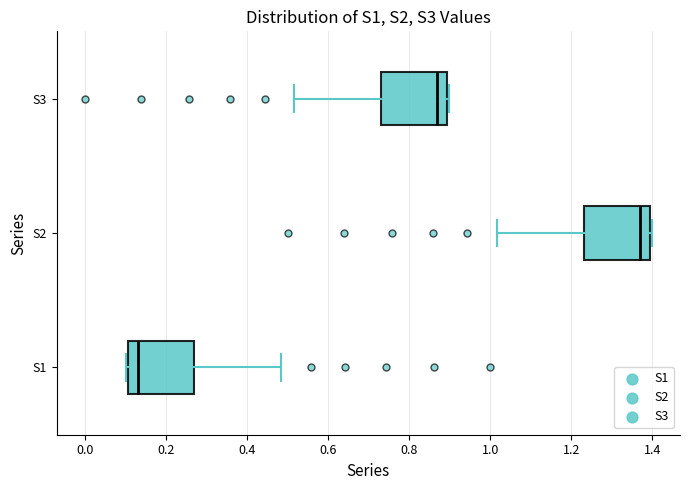

Where is the left edge of the box for S1 on the x-axis? The values are not printed on the chart, so give them approximately, as read against the axis.

0.10